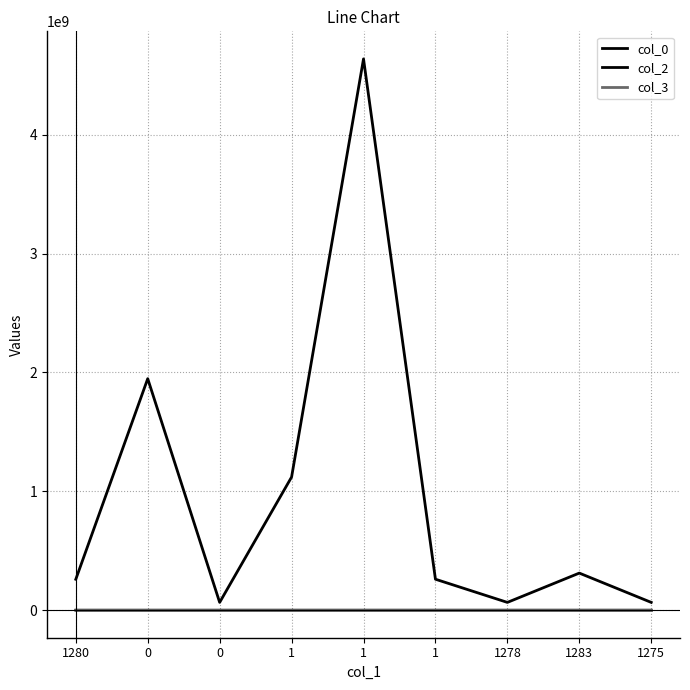

How many lines are shown in the chart?

3